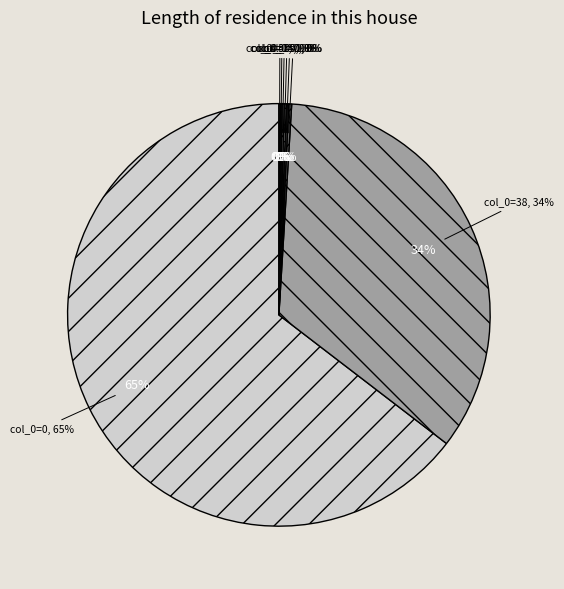

How much of the chart is everything except 0?

35.5%